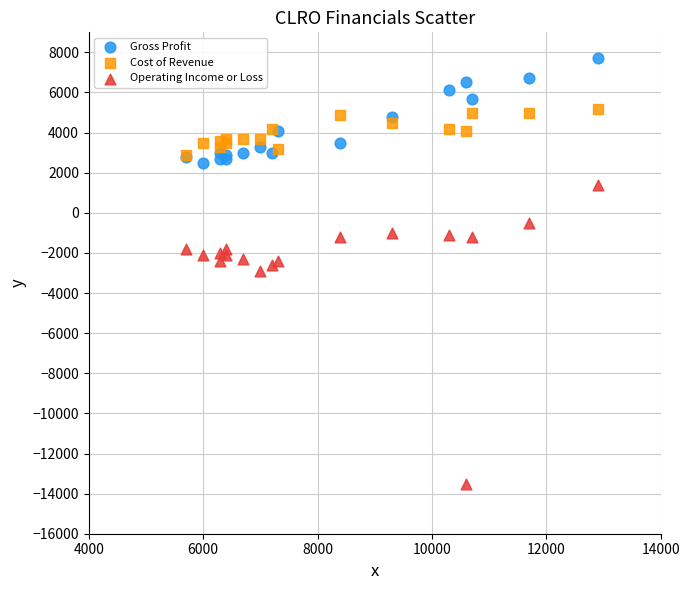

In the Operating Income or Loss series, what Y value is closest to -6050?

-2900